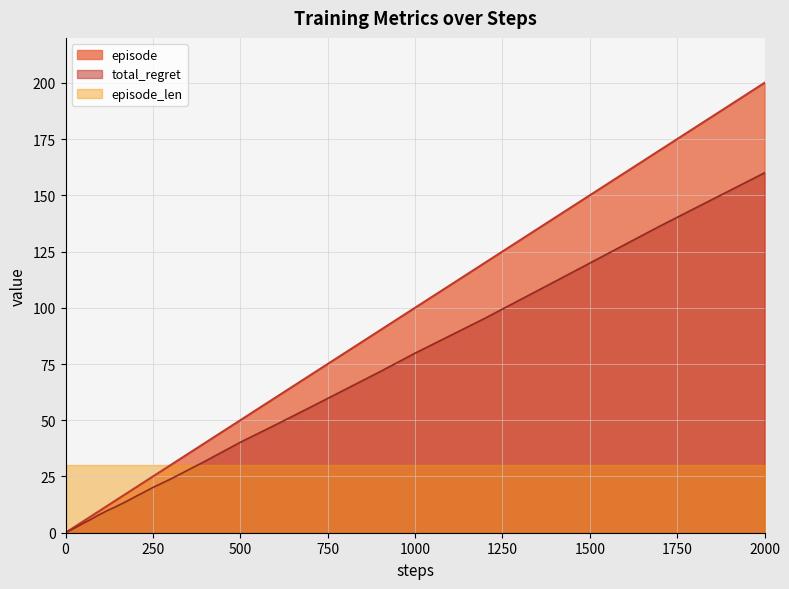

Which series has the largest range (max minus min)?

episode